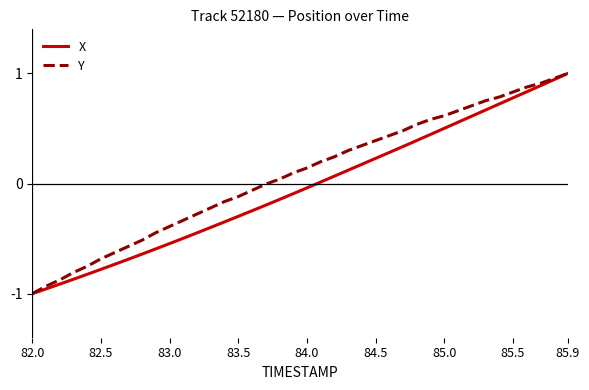

Rank the series by their average value, from lowest to highest.

X, Y